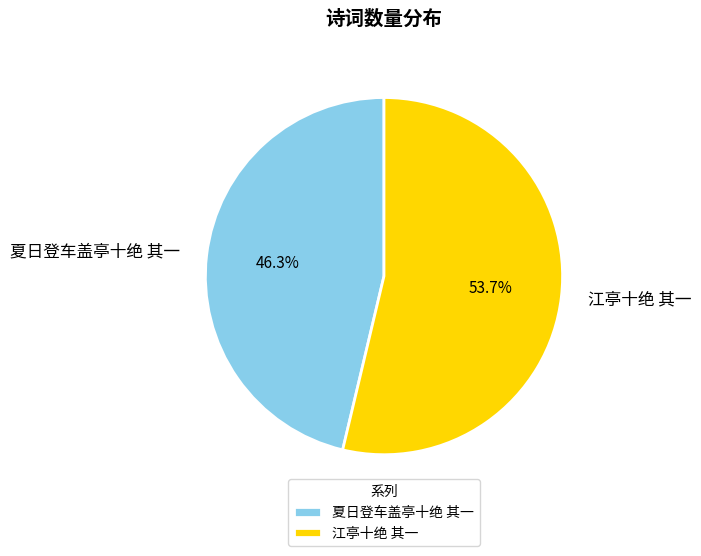

Does 江亭十绝 其一 represent more than half of the total?

Yes